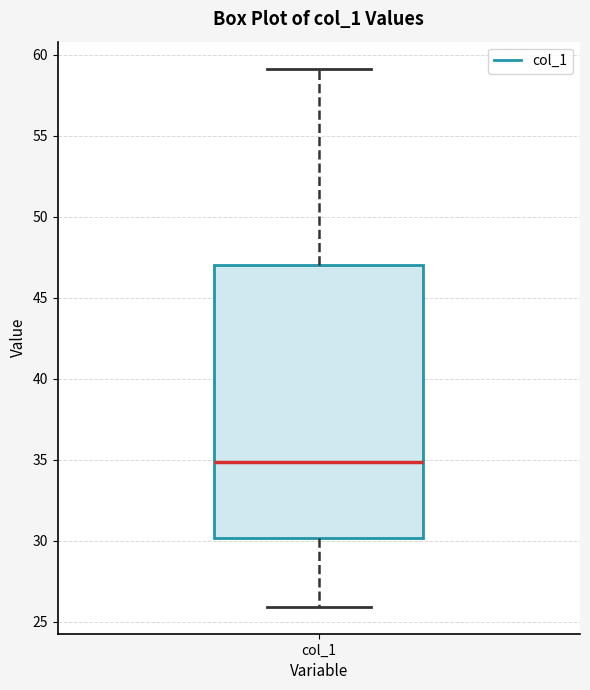

Read this box plot against the y-axis: the position of the median line, the range covered by the box, and the ends of both whiskers. The values are not printed on the chart, so give them approximately, as read against the axis.

median 35, box 30 to 47, whiskers 26 to 59